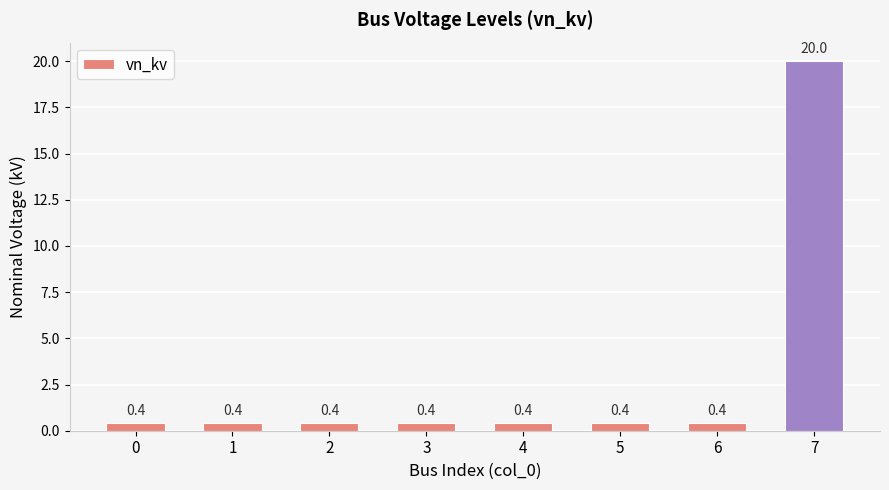

What is the difference between the maximum and minimum values?

19.6